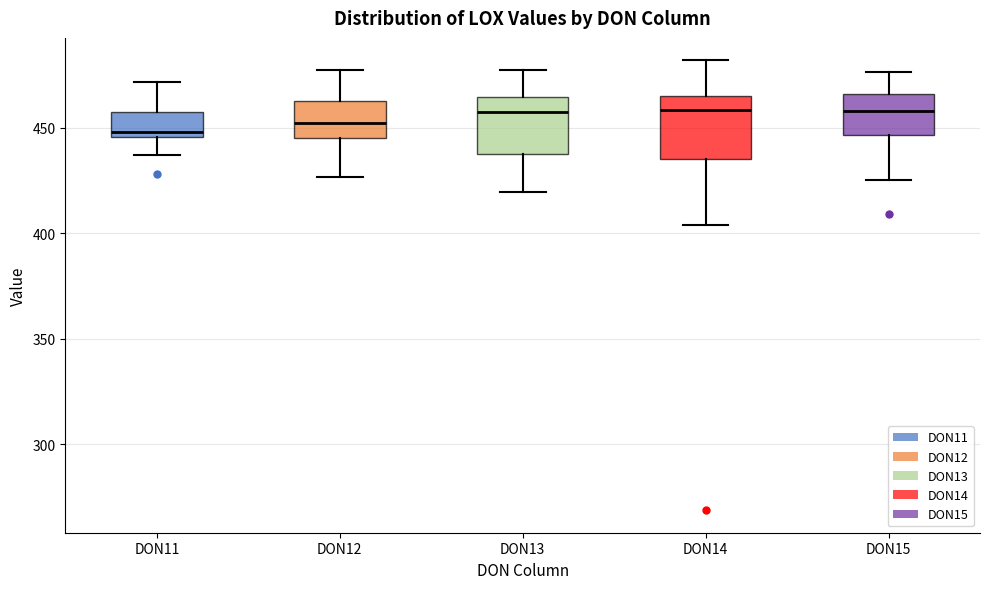

Reading left to right, read every box against the y-axis: the position of its median line, the range the box covers, and the ends of its whiskers. The values are not printed on the chart, so give them approximately, as read against the axis.

DON11: median 450, box 445 to 455, whiskers 435 to 470
DON12: median 450, box 445 to 460, whiskers 425 to 475
DON13: median 460, box 435 to 465, whiskers 420 to 475
DON14: median 460, box 435 to 465, whiskers 405 to 480
DON15: median 460, box 445 to 465, whiskers 425 to 475